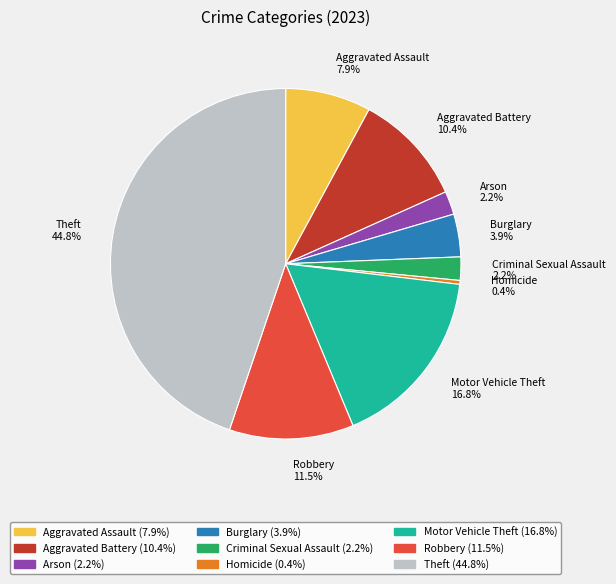

How many slices are in this pie chart?

9